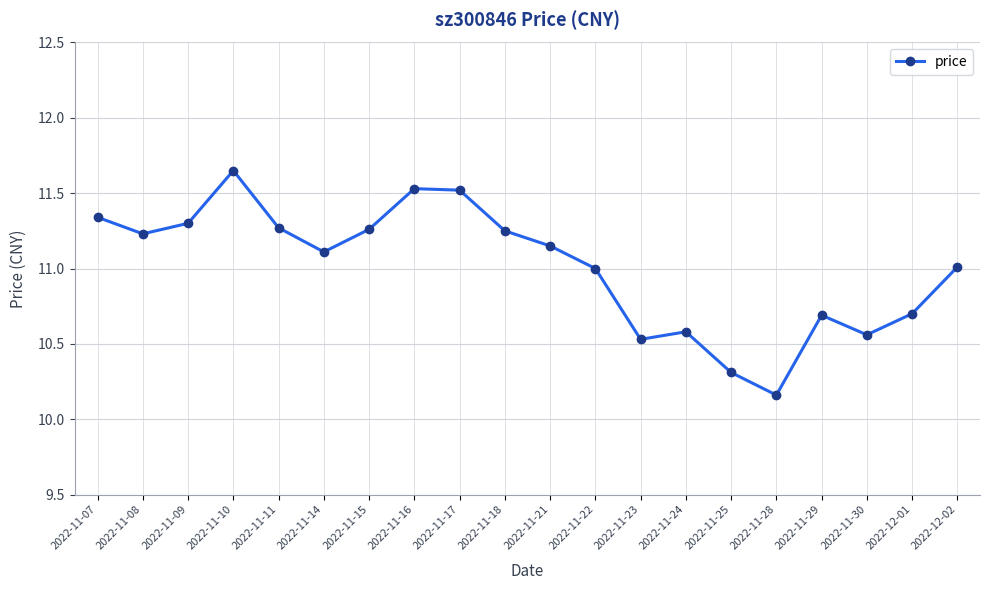

What position from the left is 2022-11-08?

2